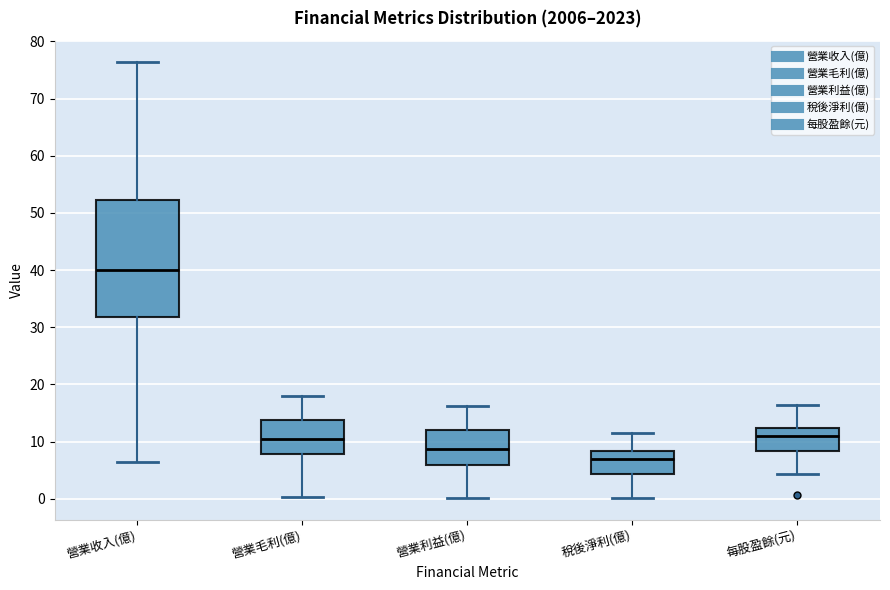

Which box is the tallest, from its lower edge to its upper edge?

營業收入(億)